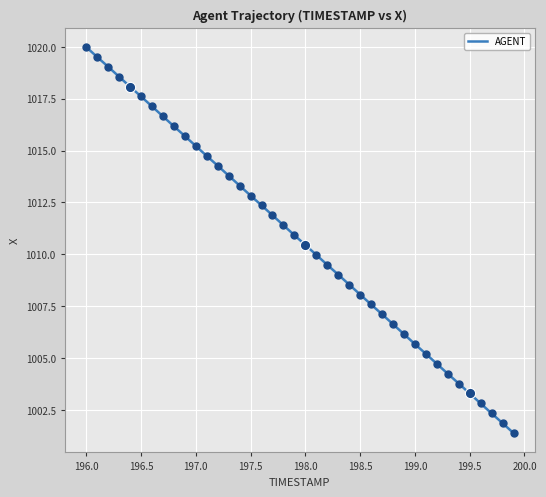

What is the difference between the maximum and minimum values?

18.6